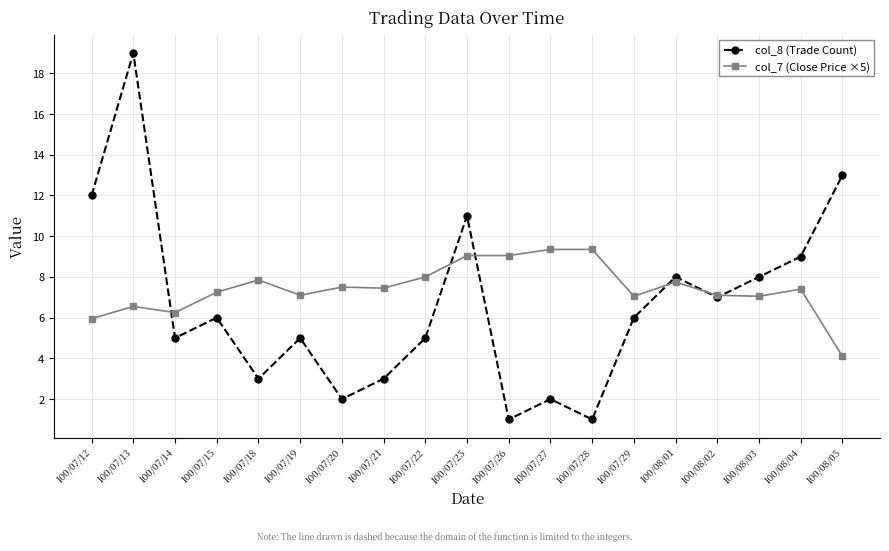

Rank the series by their maximum value, from highest to lowest.

col_8 (Trade Count), col_7 (Close Price ×5)